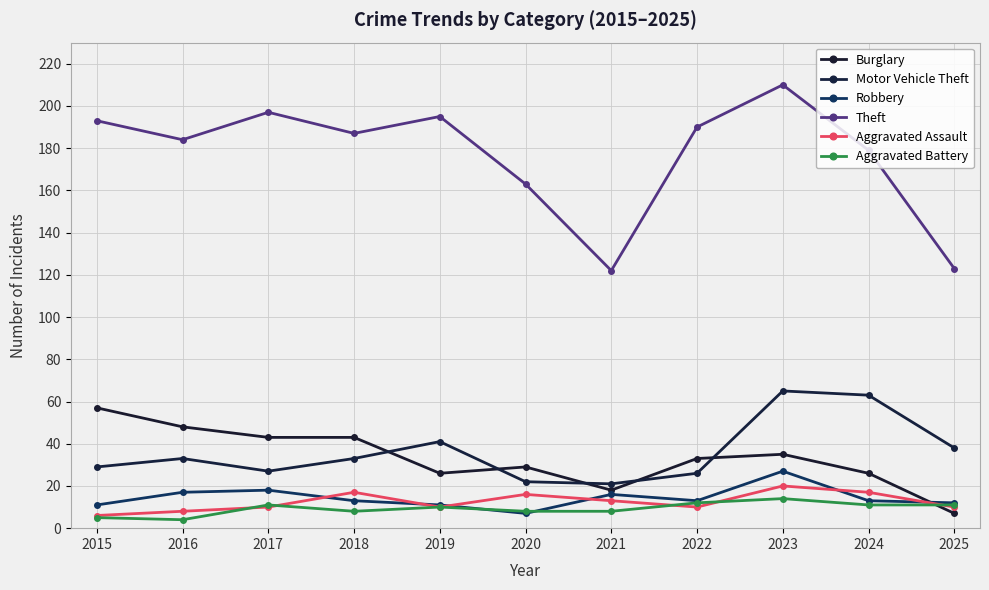

At which category does Theft reach its first local valley?

2016